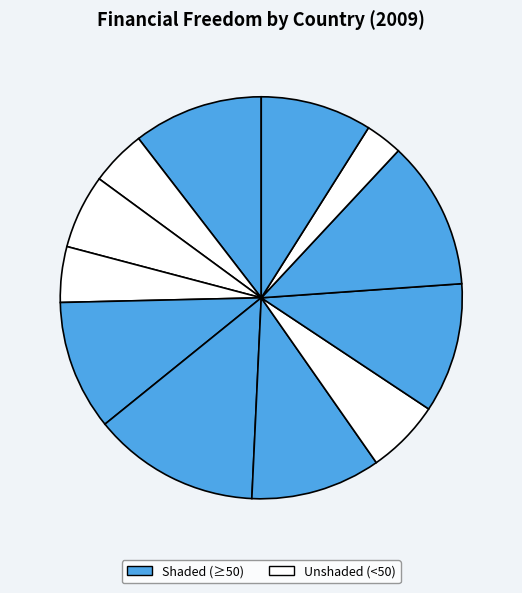

Is there any slice that represents more than half of the pie?

No